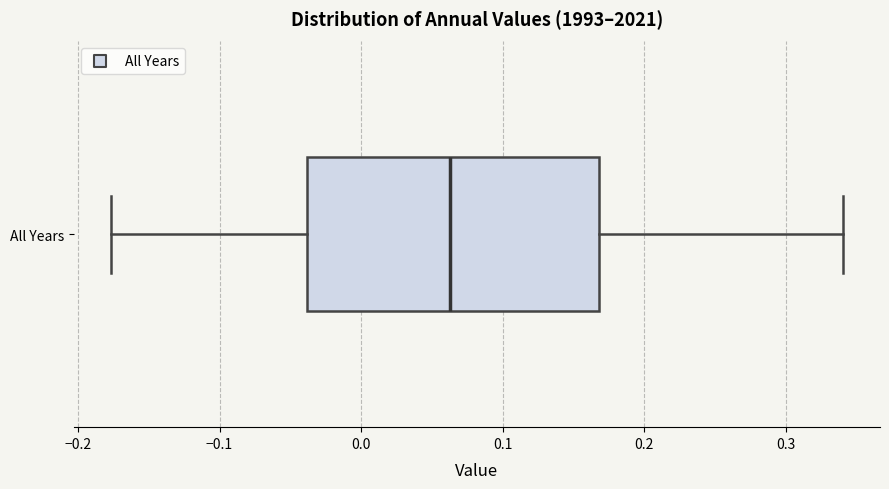

Read this box plot against the x-axis: the position of the median line, the range covered by the box, and the ends of both whiskers. The values are not printed on the chart, so give them approximately, as read against the axis.

median 0.06, box -0.04 to 0.17, whiskers -0.18 to 0.34